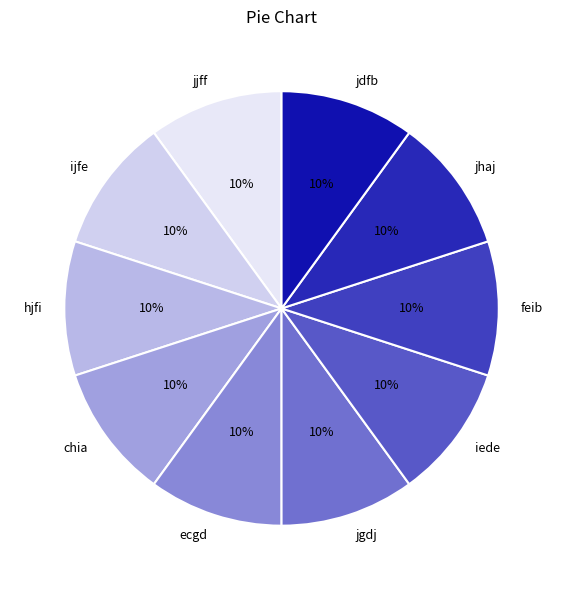

Count the number of slices in the pie.

10